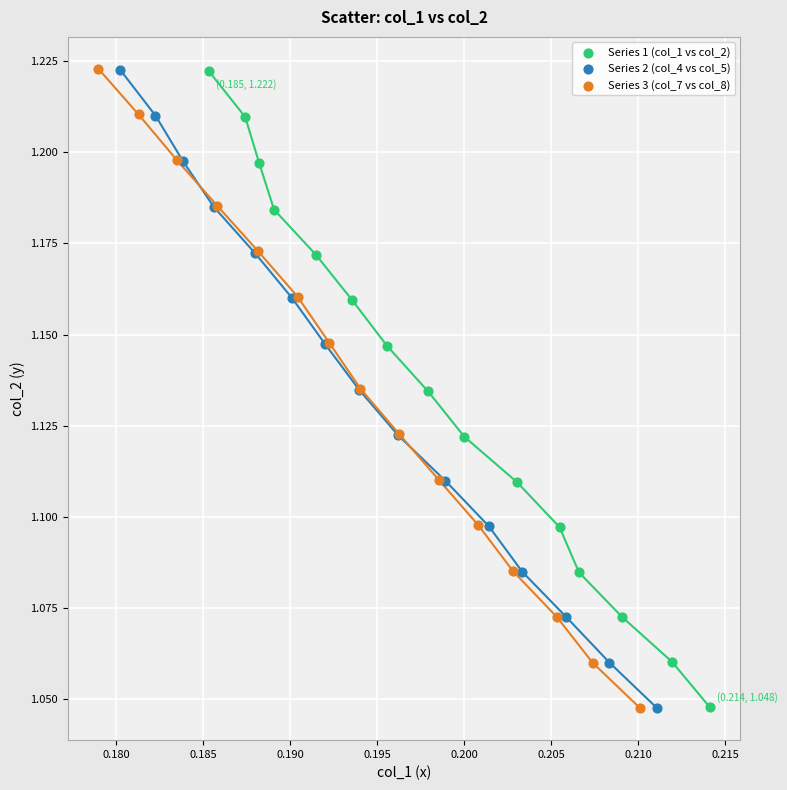

Which series has the largest Y range (max minus min)?

Series 3 (col_7 vs col_8)